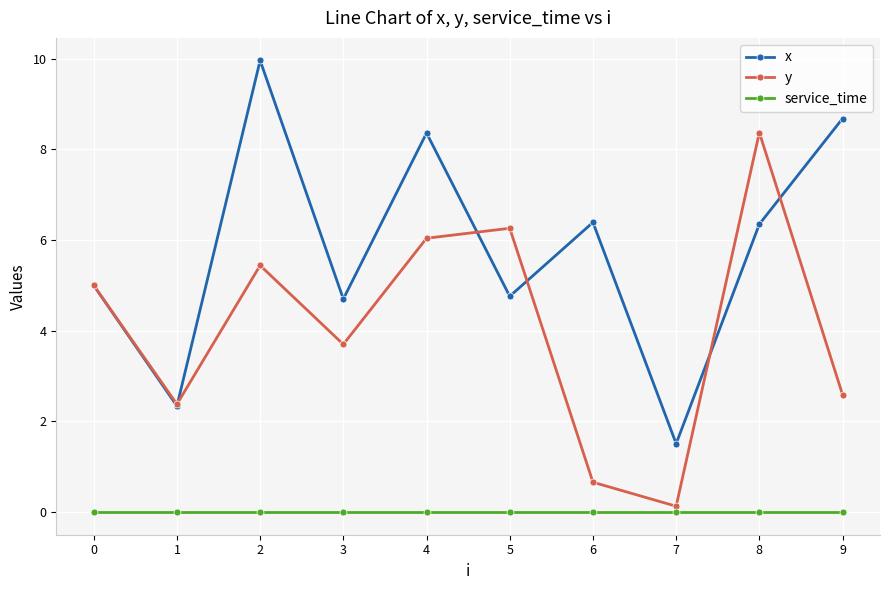

Is this an area chart (filled region under the line)?

No